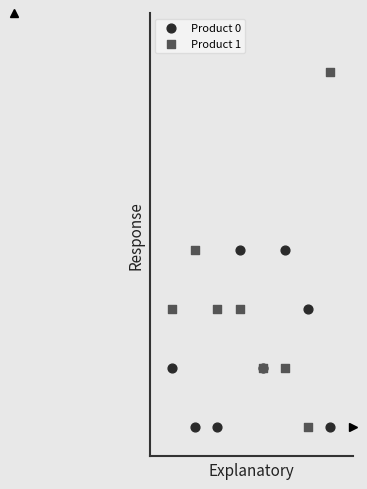

Which series reaches the maximum Y coordinate?

Product 1